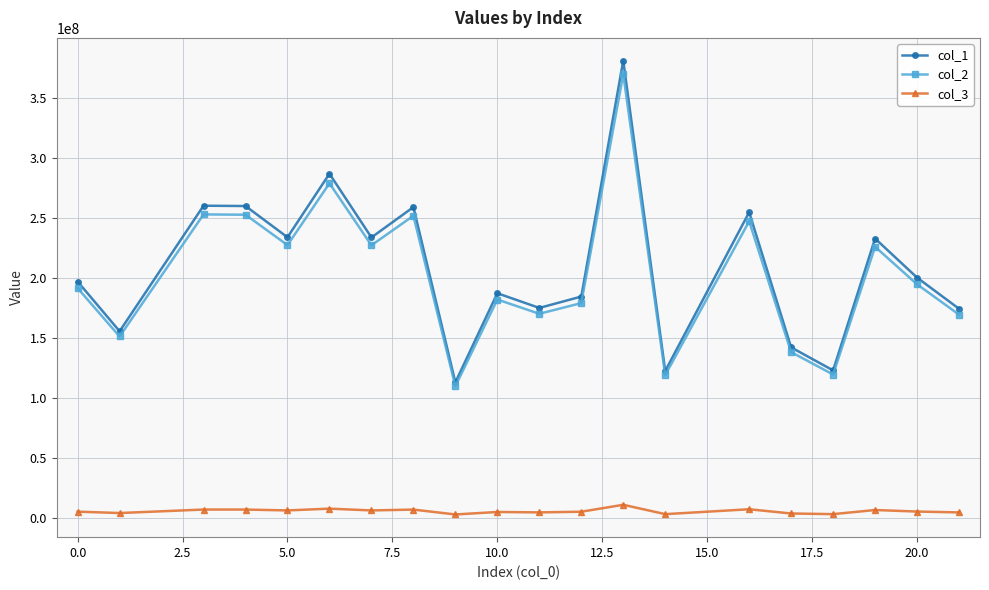

Which series has the widest spread of values?

col_1